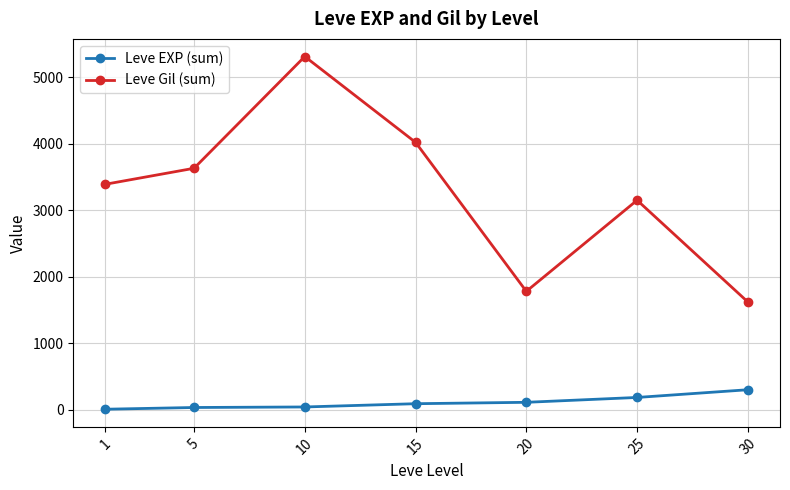

The value of Leve Gil (sum) at 10 is 5310. True or false?

True